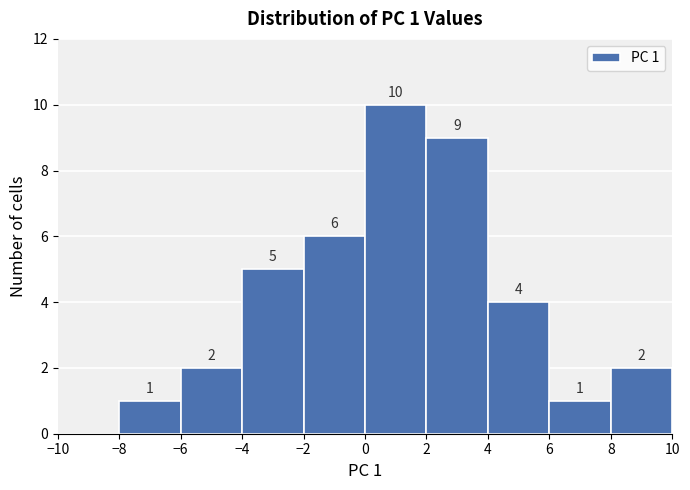

Over which range of the x-axis is the bar tallest?

0 to 2